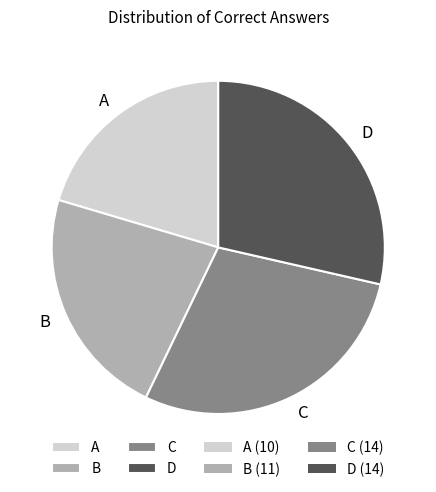

What is the smallest slice in the pie chart?

A